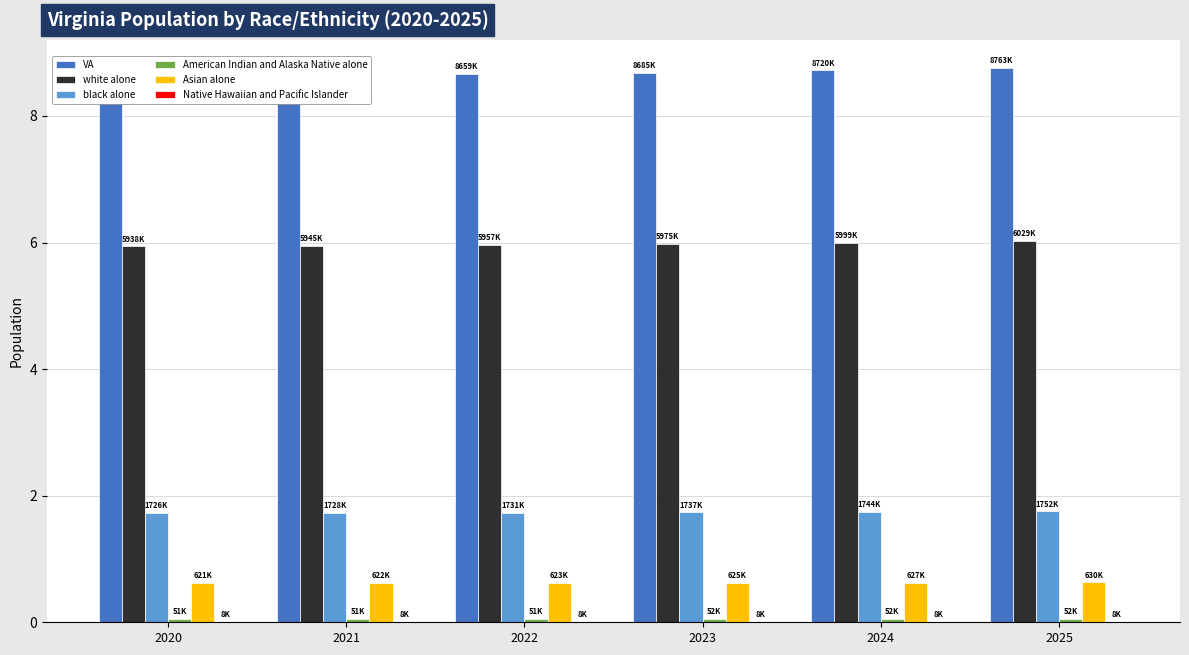

What is the smallest value displayed?

8631